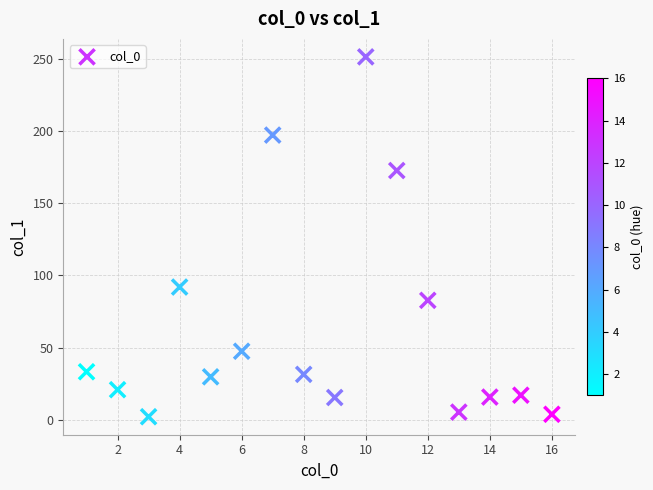

What is the range of X values (max minus min)?

15.0